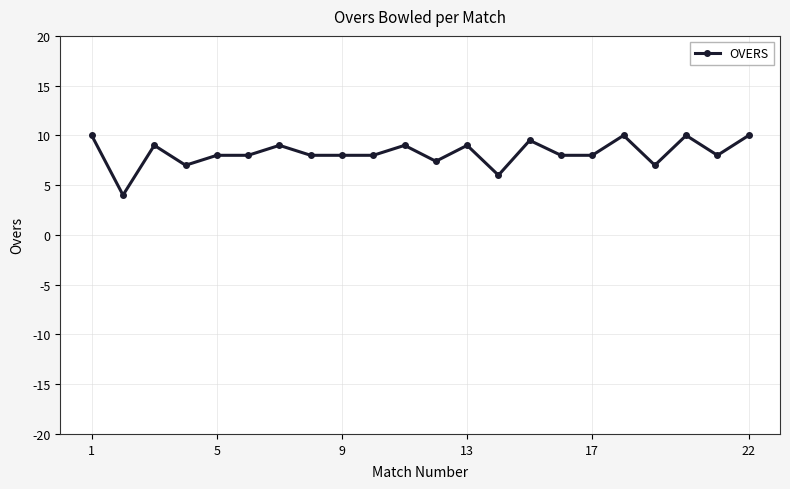

True or false: there are more than 2 points higher than both neighbors.

True